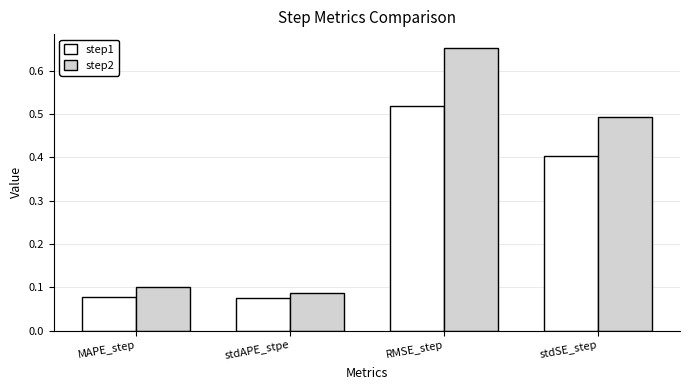

What is the sum of all step2 values?

1.3